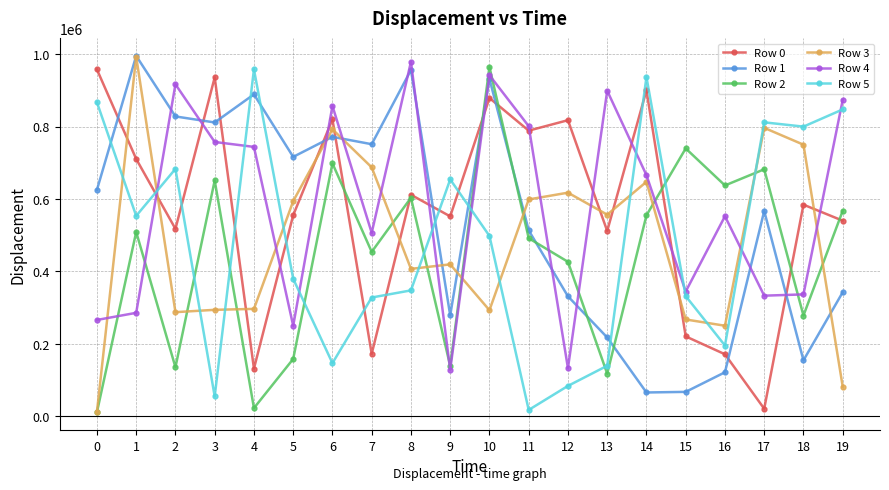

How many data points does each series have?

20